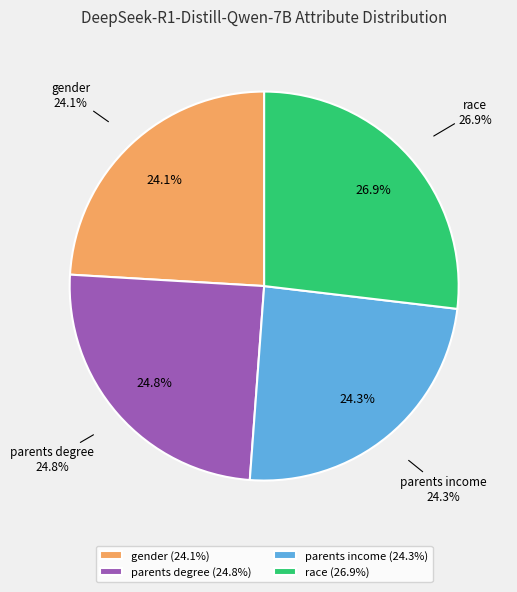

What is the largest slice in the pie chart?

race